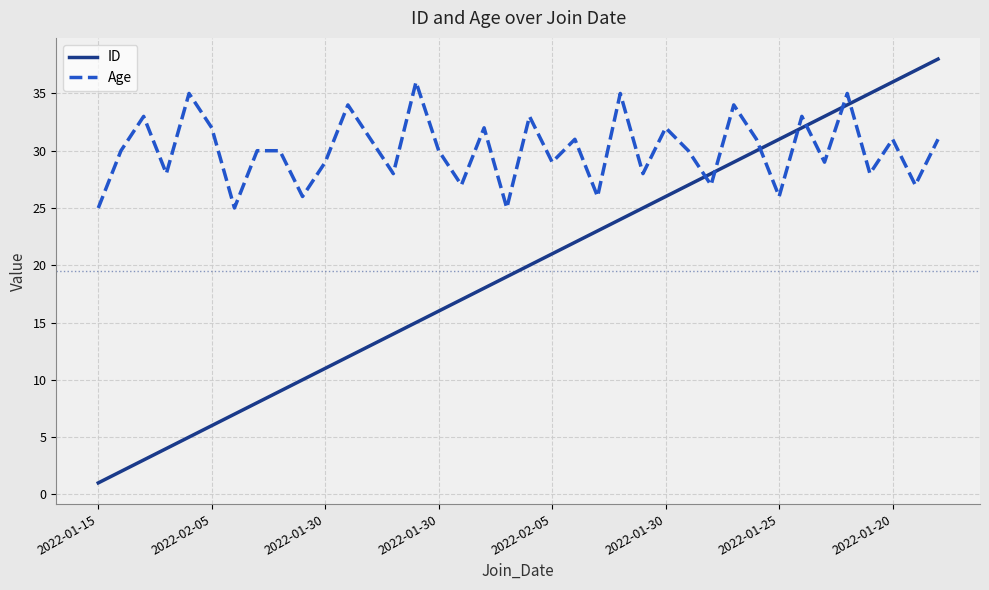

How many times do ID and Age cross each other?

7